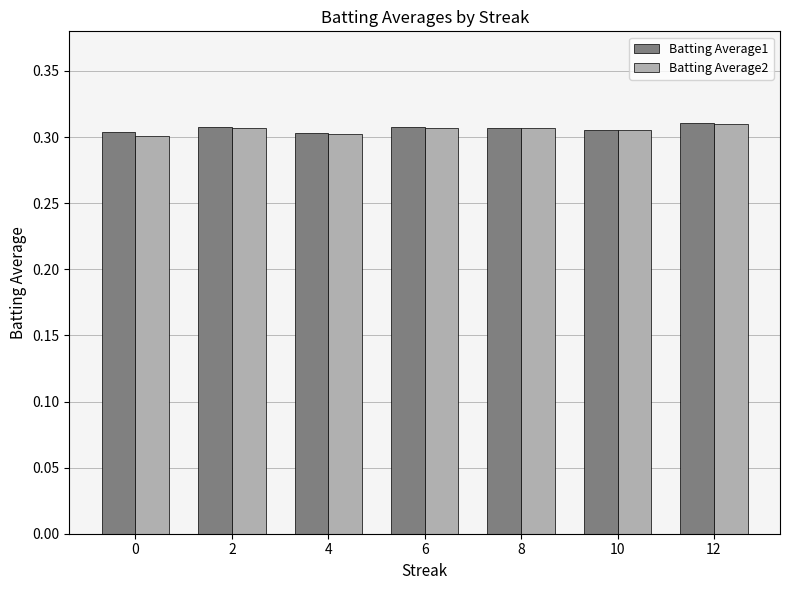

Between 10 and 12, which series saw the biggest shift?

Batting Average1